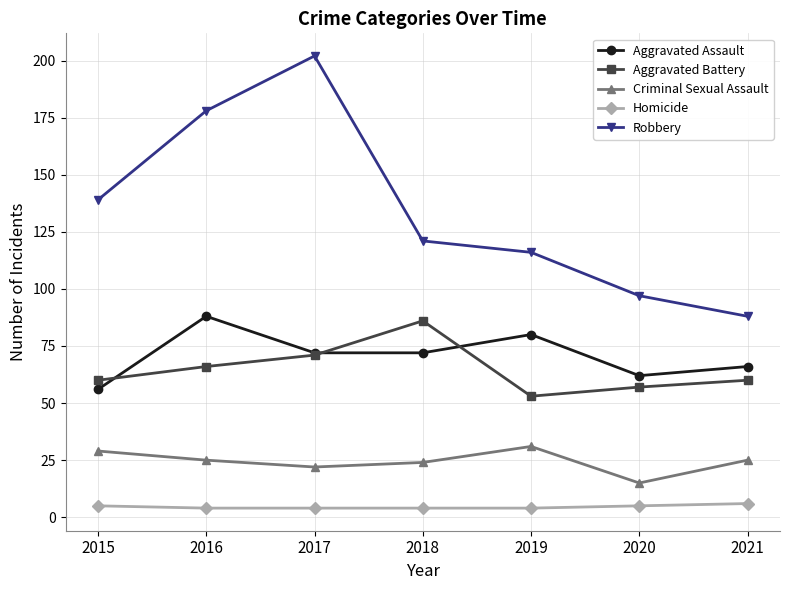

Rank the series at 2016 from lowest to highest value.

Homicide, Criminal Sexual Assault, Aggravated Battery, Aggravated Assault, Robbery